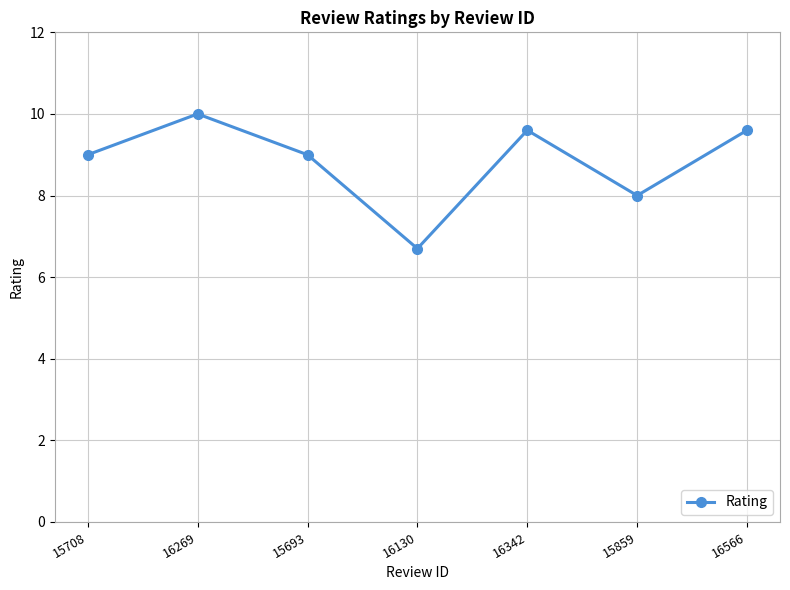

What is the greatest value displayed?

10.0